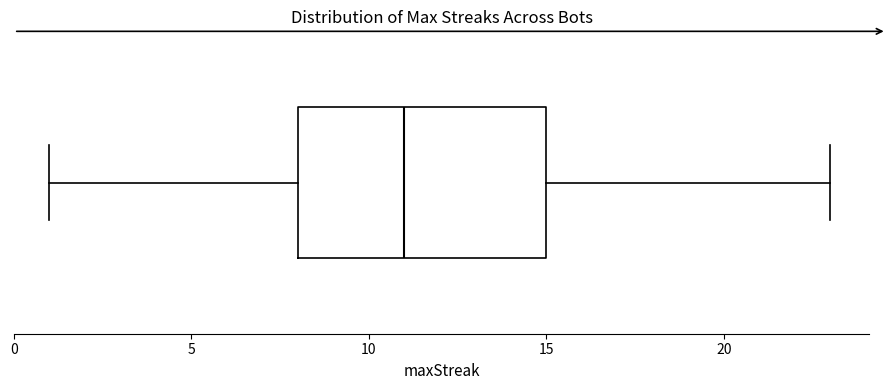

Transcribe this box plot: give where the median line is, the range the box spans, and where the two whiskers end, as read against the x-axis. The values are not printed on the chart, so give them approximately, as read against the axis.

median 11, box 8 to 15, whiskers 1 to 23